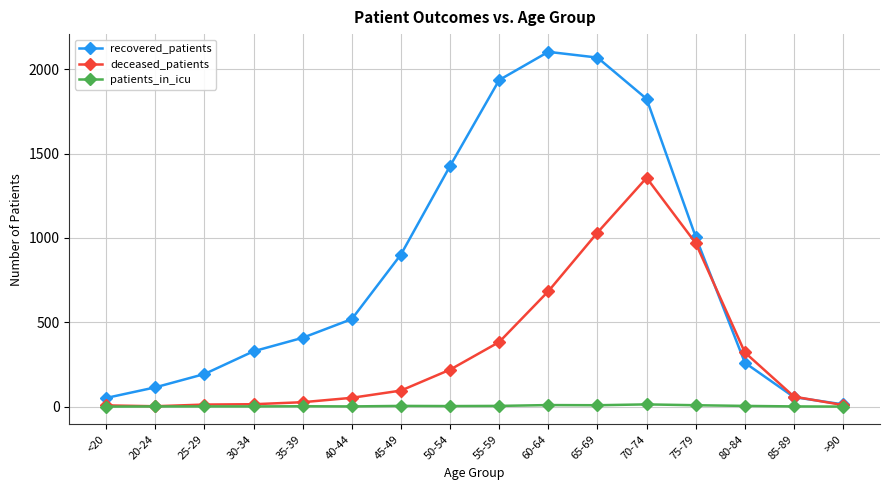

True or false: recovered_patients has more than 0 interior local peaks.

True